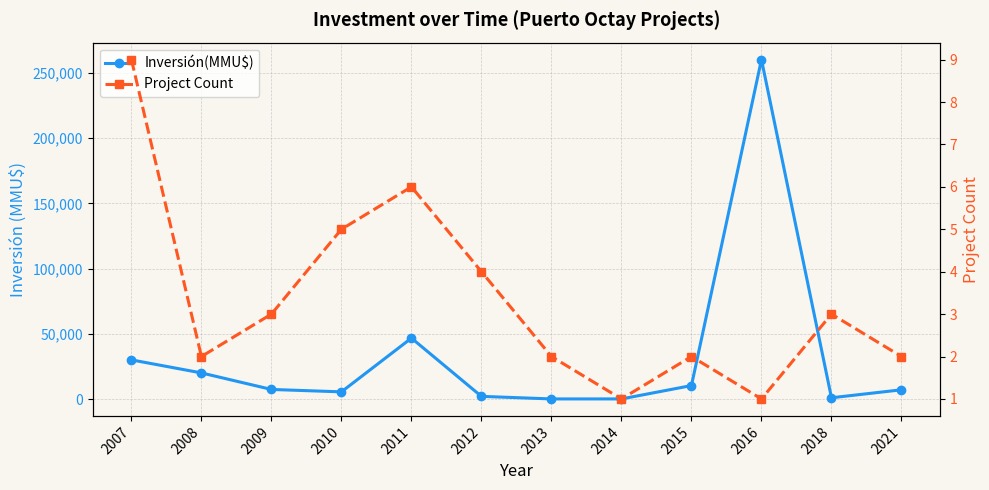

Which series changed the most between 2012 and 2014?

Inversión(MMU$)